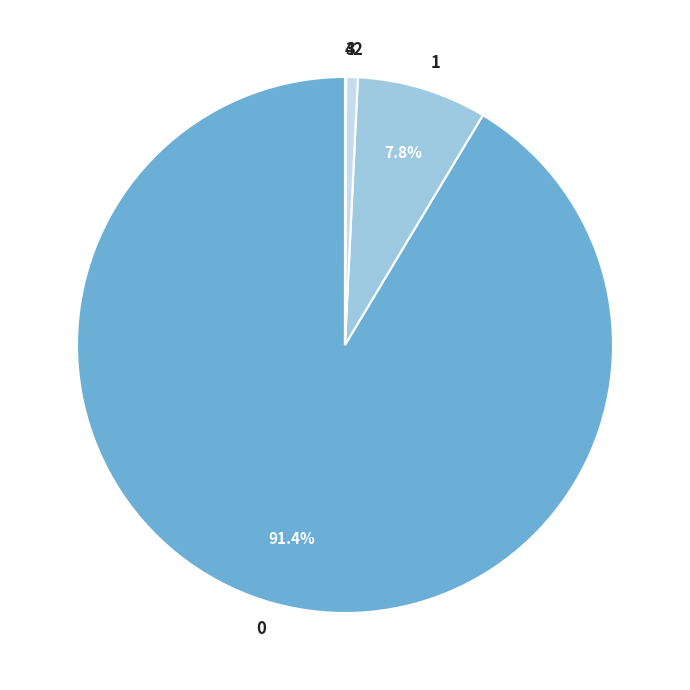

To the nearest percent, what percentage of the pie is 1?

8%